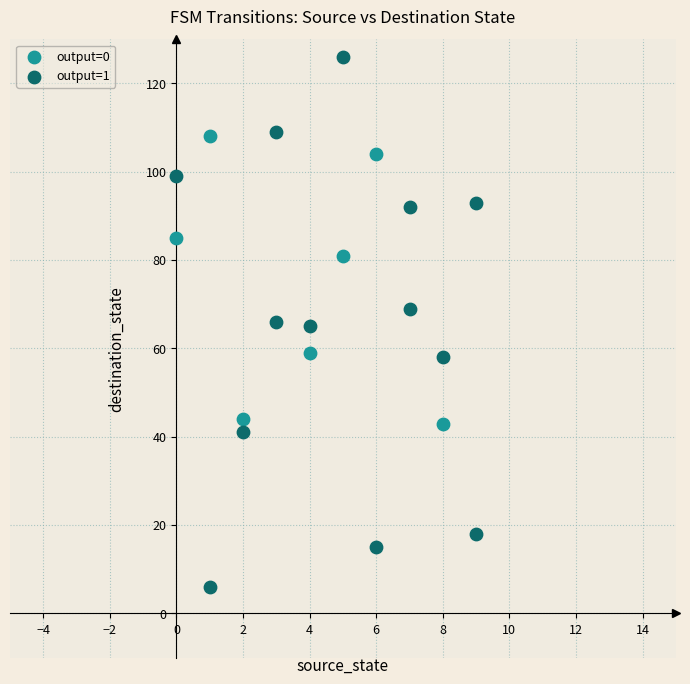

Which series has the largest Y range (max minus min)?

output=1